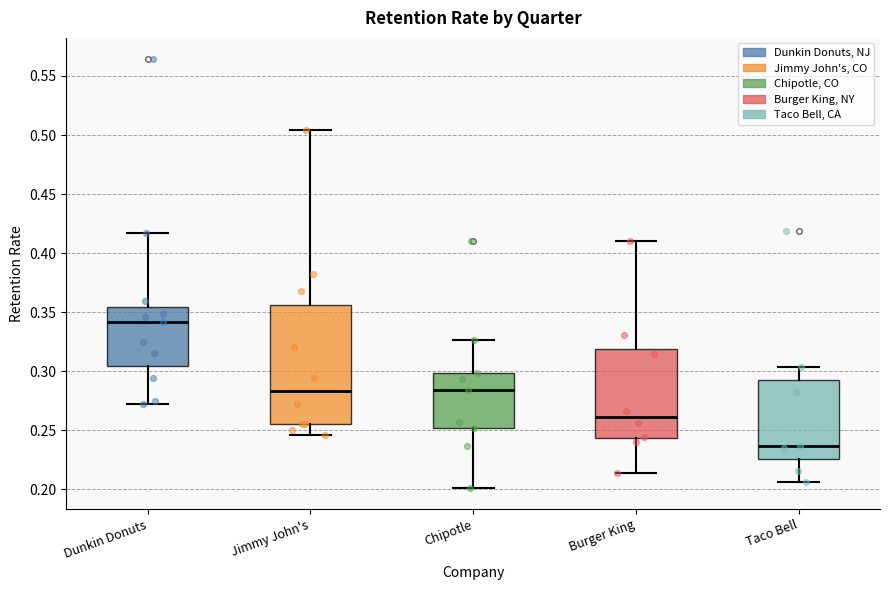

Where is the upper edge of the box for Dunkin Donuts on the y-axis? The values are not printed on the chart, so give them approximately, as read against the axis.

0.355